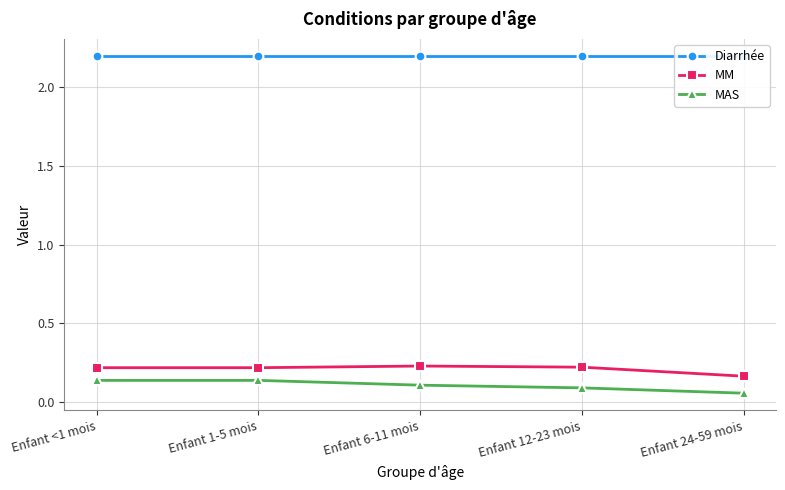

Reading left to right, extract all data points from this chart.

Diarrhée: 2.2	2.2	2.2	2.2	2.2
MM: 0.2	0.2	0.2	0.2	0.2
MAS: 0.1	0.1	0.1	0.1	0.1